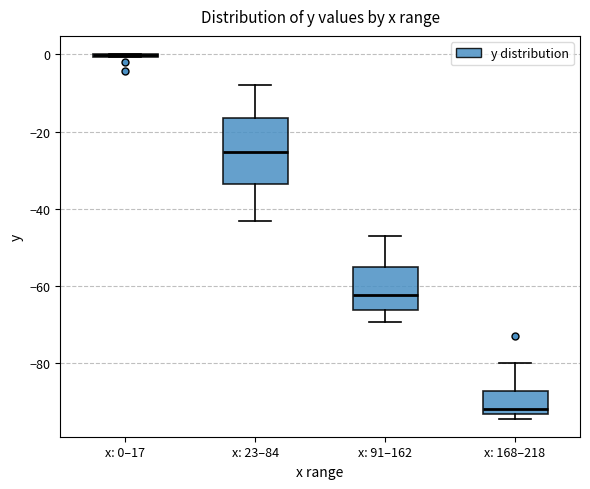

Where is the upper edge of the box for x: 168–218 on the y-axis? The values are not printed on the chart, so give them approximately, as read against the axis.

-88